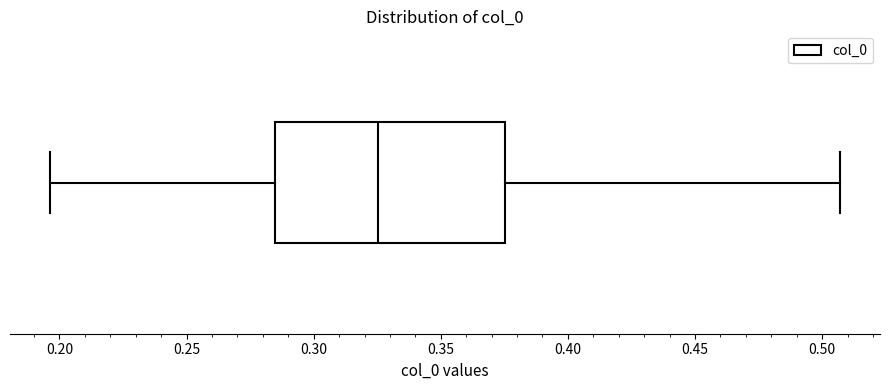

Transcribe this box plot: give where the median line is, the range the box spans, and where the two whiskers end, as read against the x-axis. The values are not printed on the chart, so give them approximately, as read against the axis.

median 0.325, box 0.285 to 0.375, whiskers 0.195 to 0.505